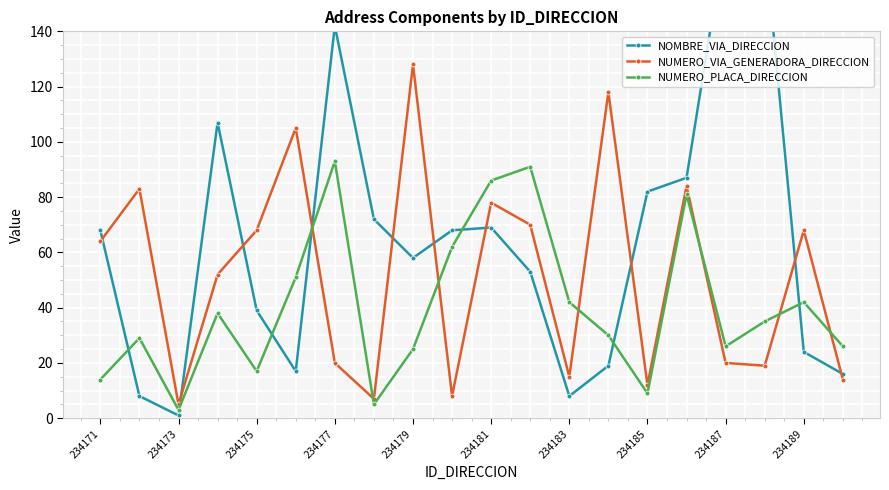

Where is the first local minimum for NUMERO_PLACA_DIRECCION?

234173